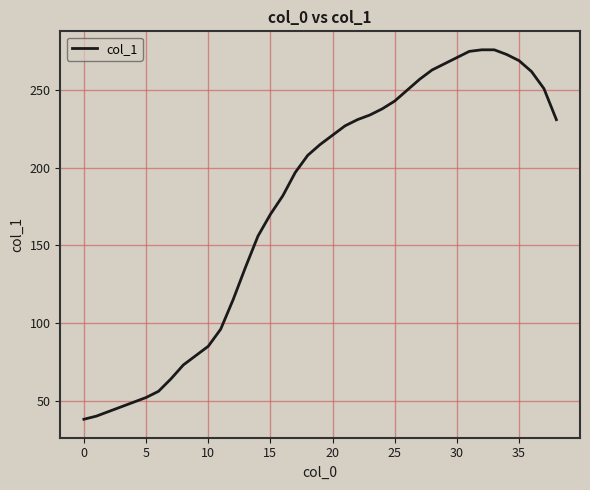

What is the greatest value displayed?

276